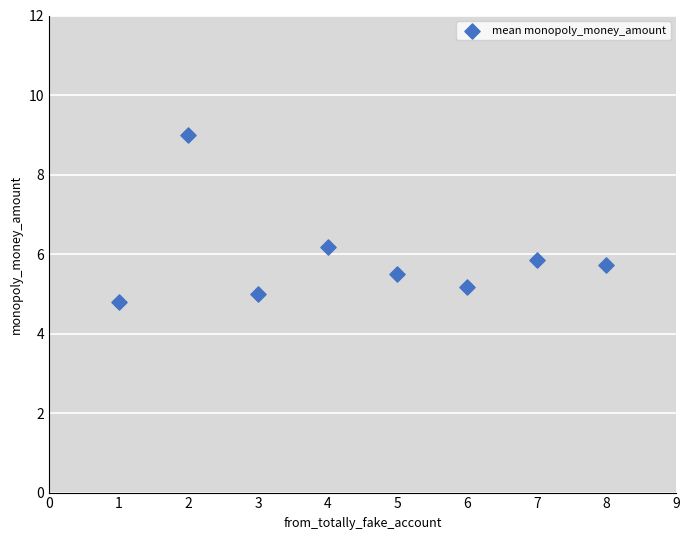

What is the average Y value?

5.9